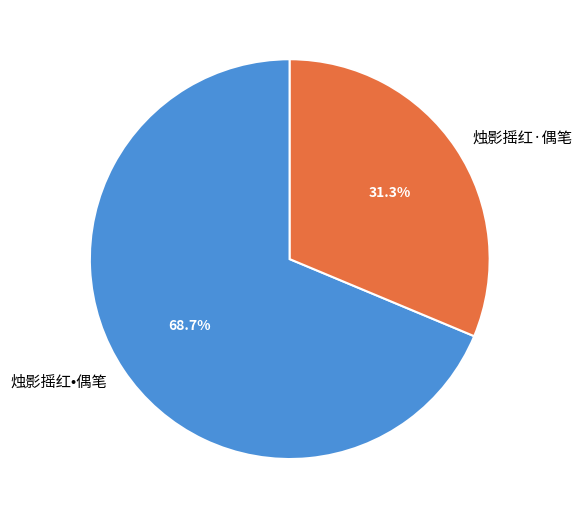

Approximately how many times larger is the value at 烛影摇红•偶笔 compared to 烛影摇红·偶笔?

2.2